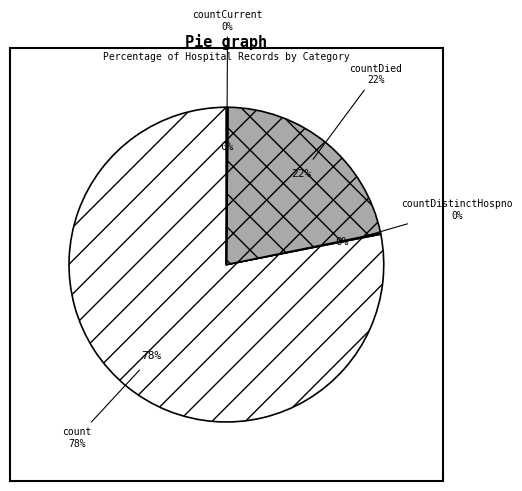

Does countCurrentSuspected represent more than half of the total?

No